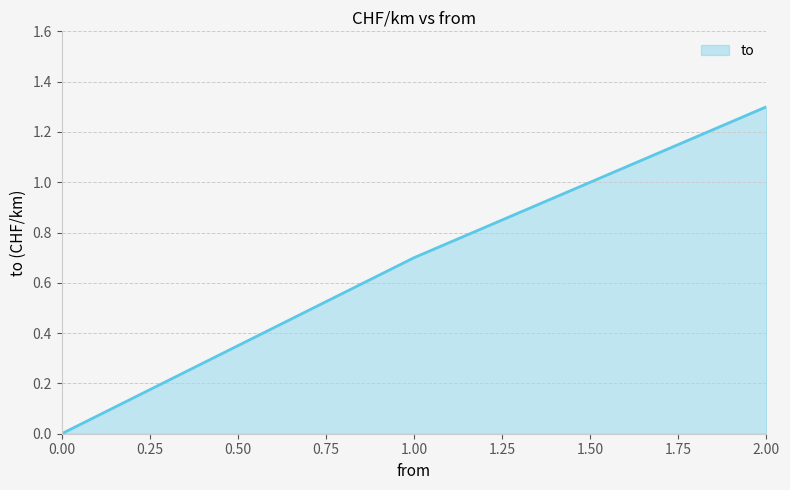

How many values exceed 0?

2